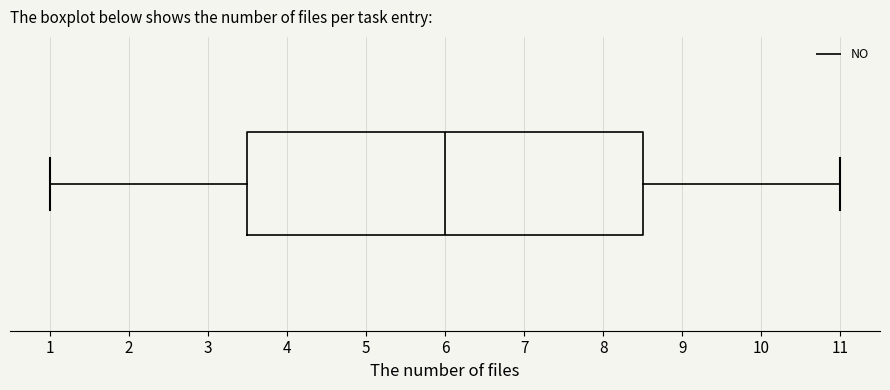

Where is the right edge of the box on the x-axis? The values are not printed on the chart, so give them approximately, as read against the axis.

8.5